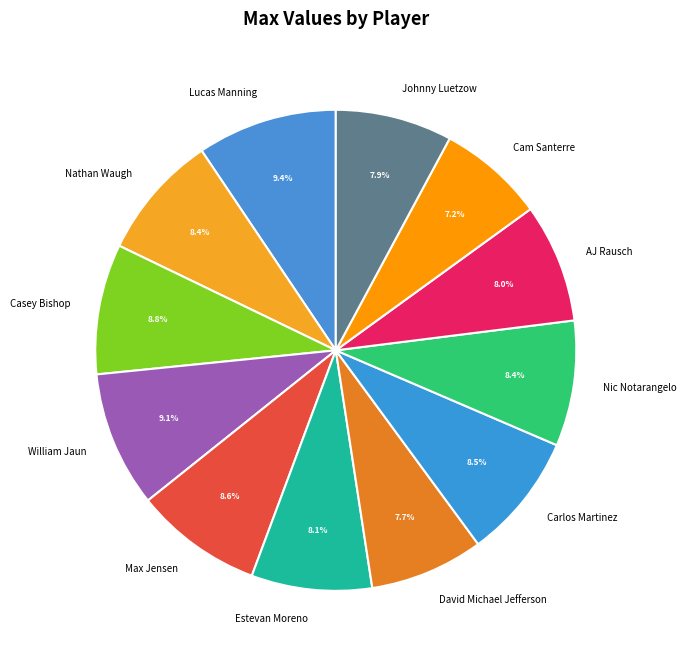

How many slices are in this pie chart?

12